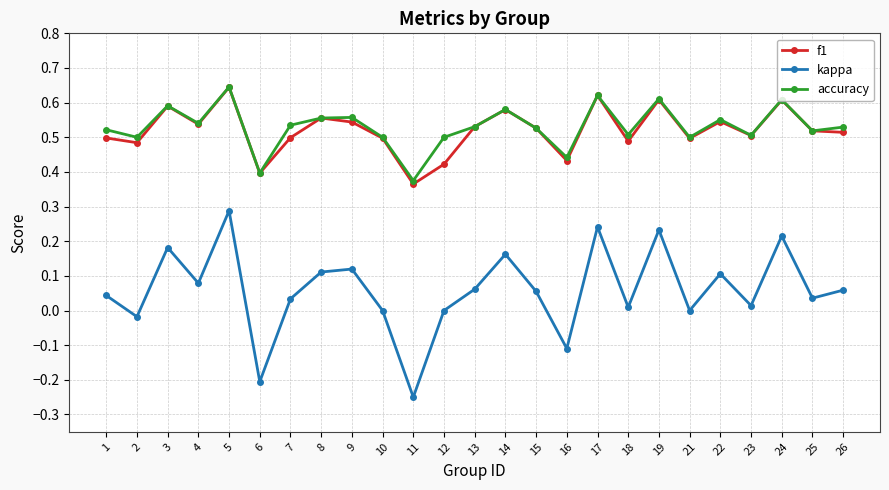

At how many categories does at least one series exceed 0?

25